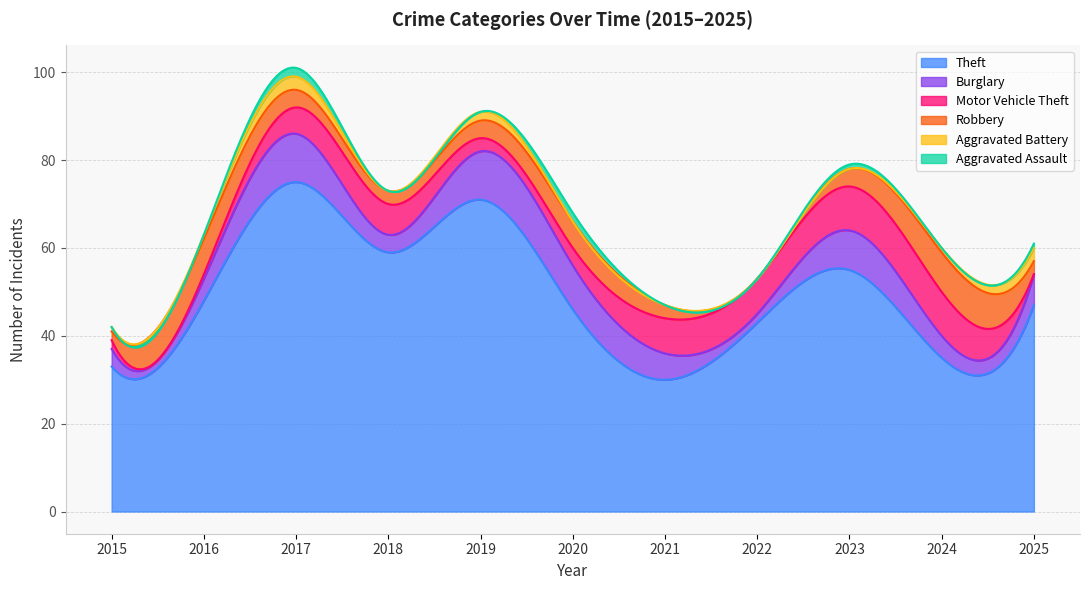

Does the chart display data point markers on the line(s)?

No